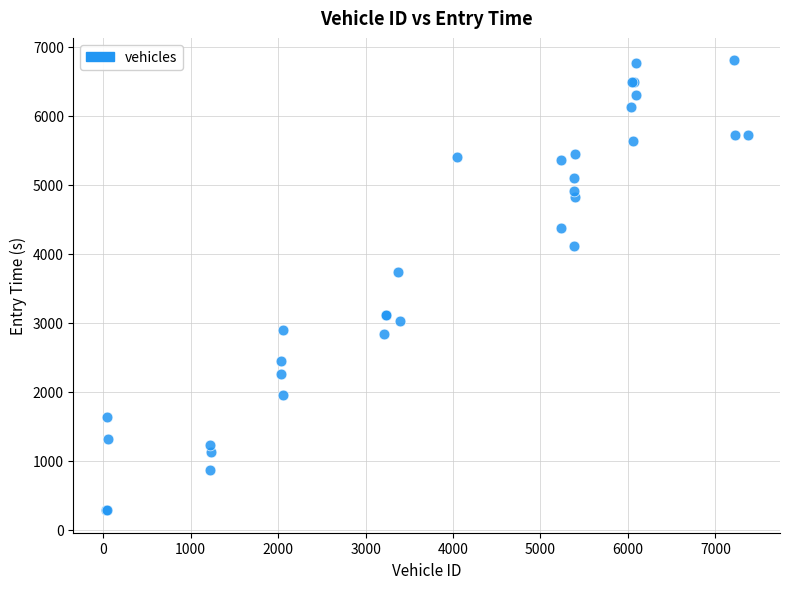

What Y value in the scatter plot is closest to 3539?

3738.9